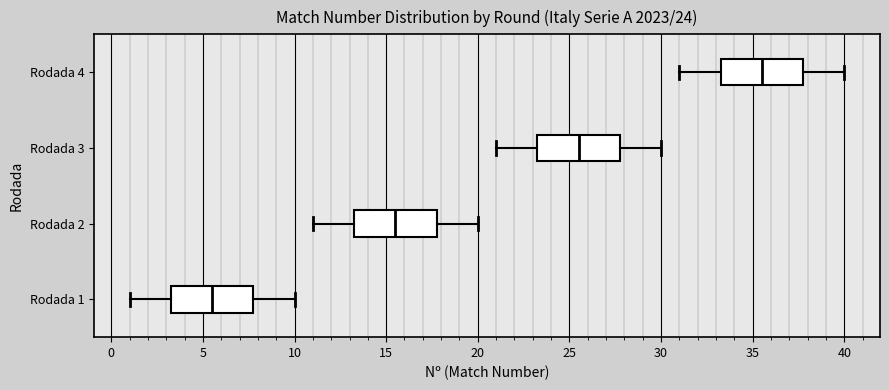

Which box's median line is the furthest to the left?

Rodada 1